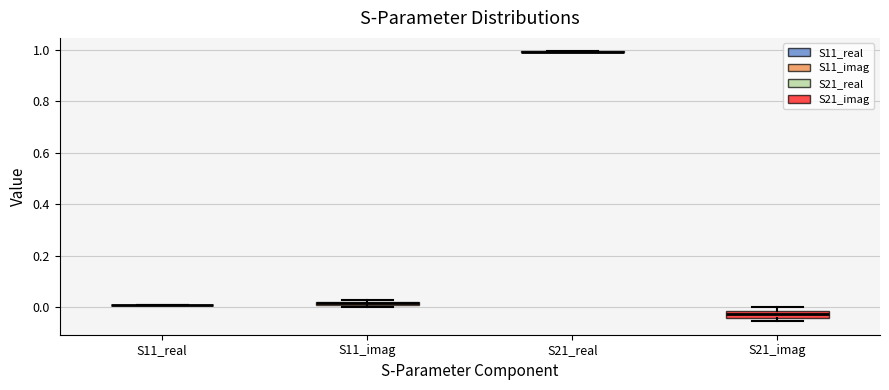

Where is the lower edge of the box for S11_imag on the y-axis? The values are not printed on the chart, so give them approximately, as read against the axis.

0.00